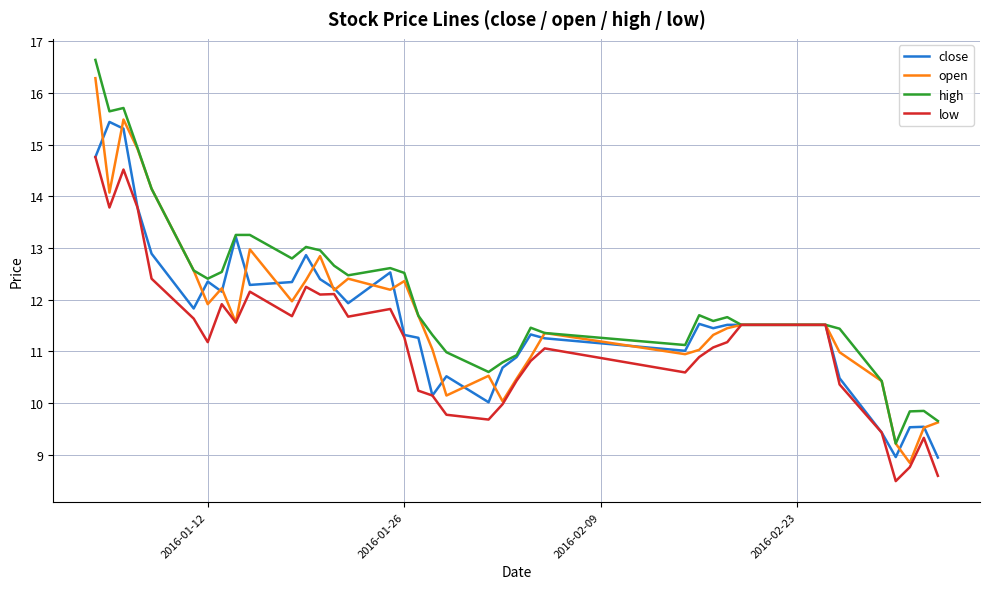

What is the maximum value for high?

16.6